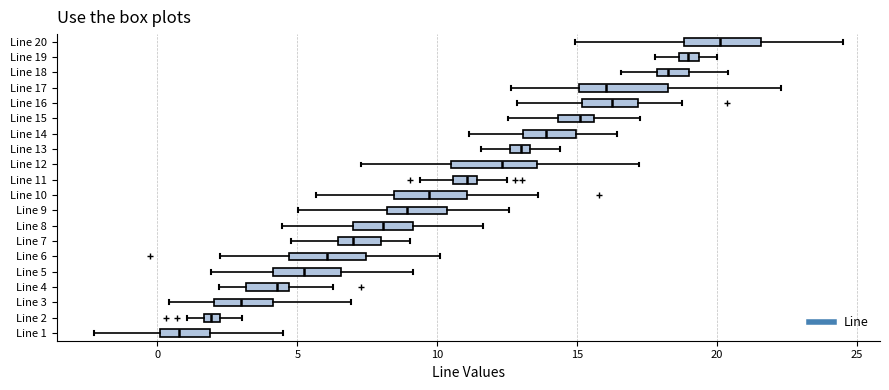

Which box's median line is the furthest to the right?

Line 20